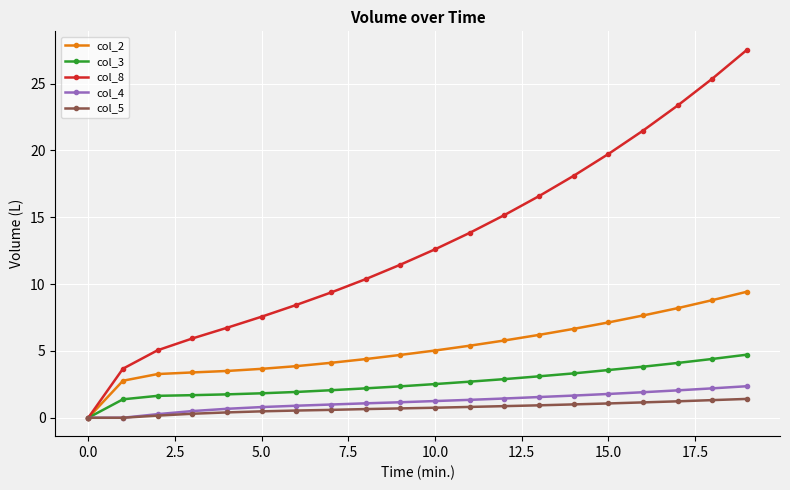

How many data points in col_2 are less than 5?

10